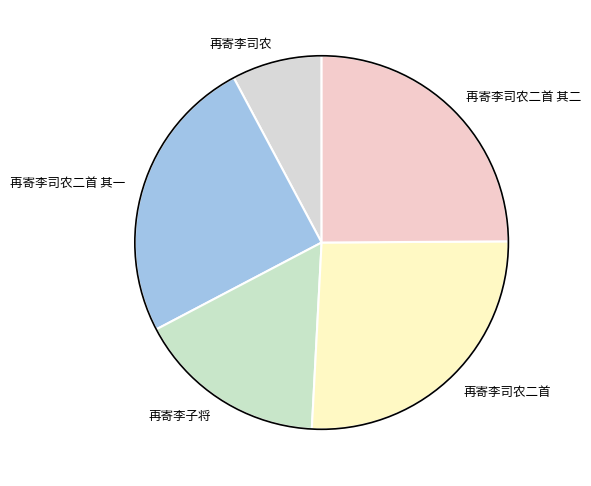

What is the largest slice in the pie chart?

再寄李司农二首